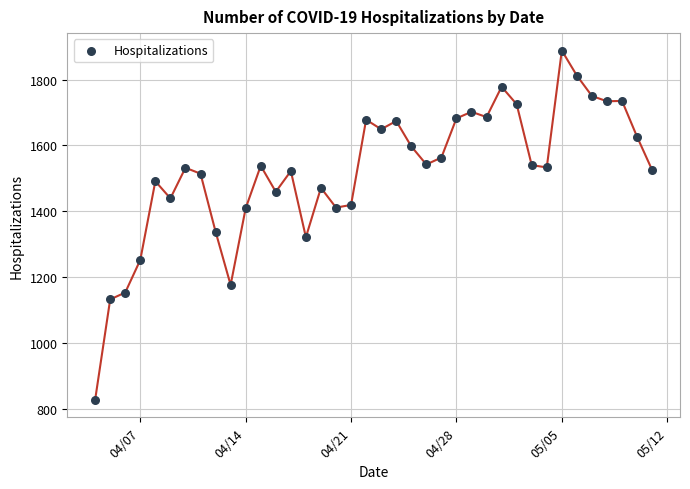

What Y value in the scatter plot is closest to 1357?

1338